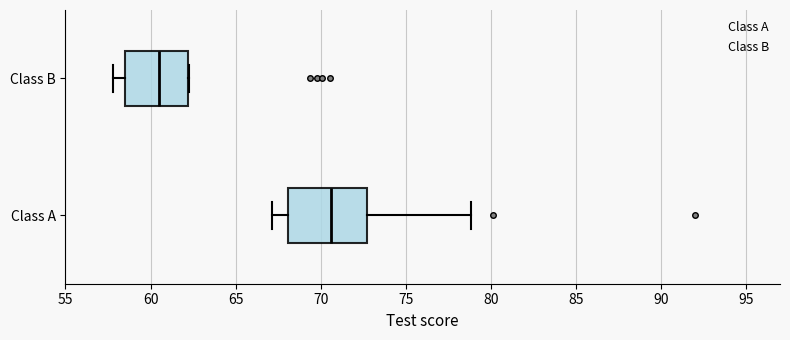

Reading bottom to top, read every box against the x-axis: the position of its median line, the range the box covers, and the ends of its whiskers. The values are not printed on the chart, so give them approximately, as read against the axis.

Class A: median 70.5, box 68.0 to 72.5, whiskers 67.0 to 79.0
Class B: median 60.5, box 58.5 to 62.0, whiskers 58.0 to 62.0